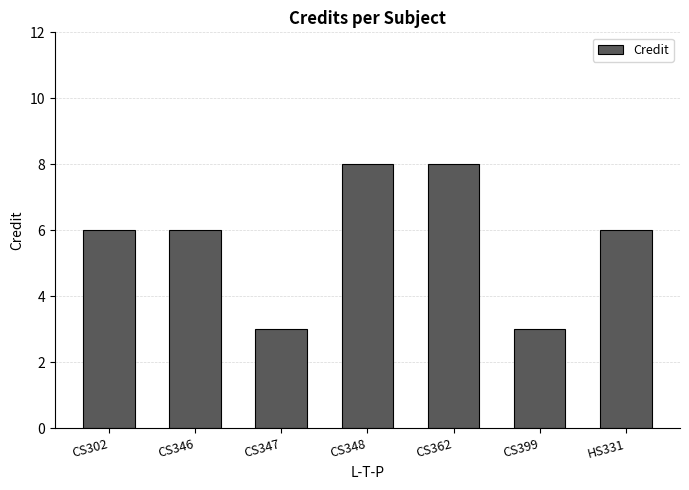

What is the average value?

6